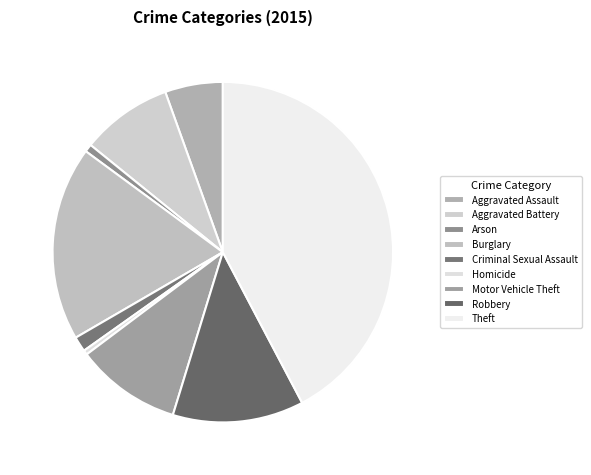

Count the number of slices in the pie.

9